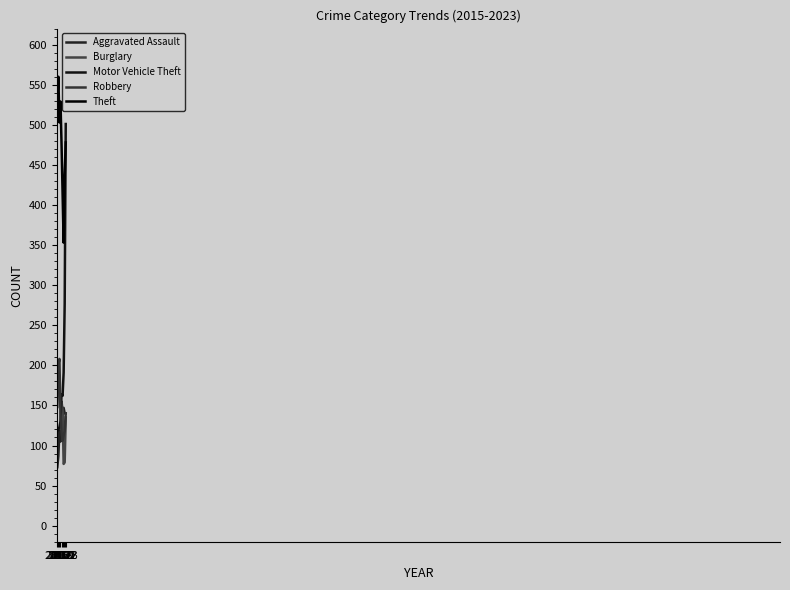

What is the difference between the maximum and second lowest values in the Motor Vehicle Theft series?

382